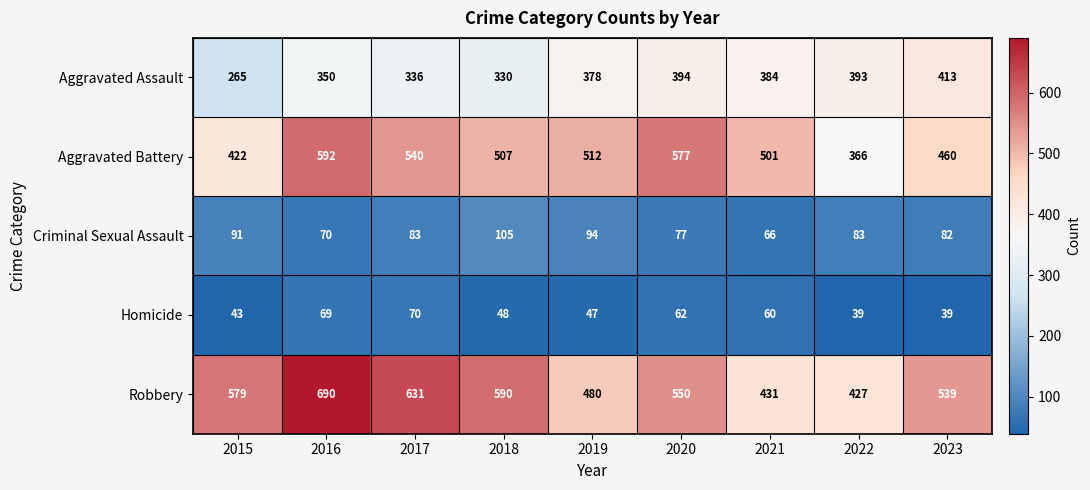

Rank the series at 2023 from lowest to highest value.

Homicide, Criminal Sexual Assault, Aggravated Assault, Aggravated Battery, Robbery